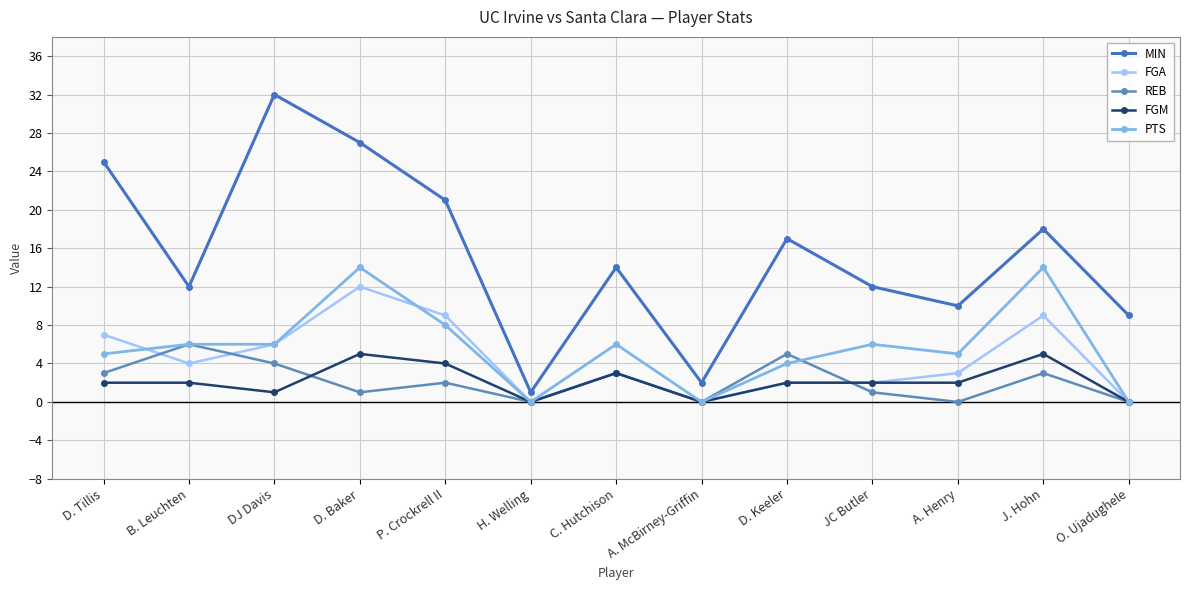

Reading left to right, transcribe all the data shown in this chart.

MIN: 25	12	32	27	21	1	14	2	17	12	10	18	9
FGA: 7	4	6	12	9	0	3	0	2	2	3	9	0
REB: 3	6	4	1	2	0	3	0	5	1	0	3	0
FGM: 2	2	1	5	4	0	3	0	2	2	2	5	0
PTS: 5	6	6	14	8	0	6	0	4	6	5	14	0